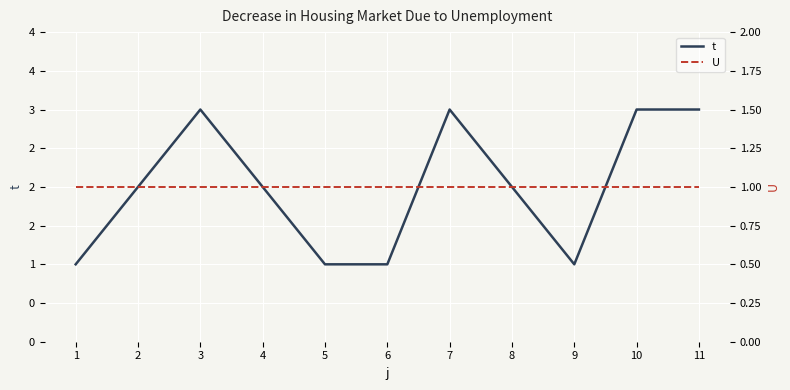

At which category is the sum across all series the highest?

3